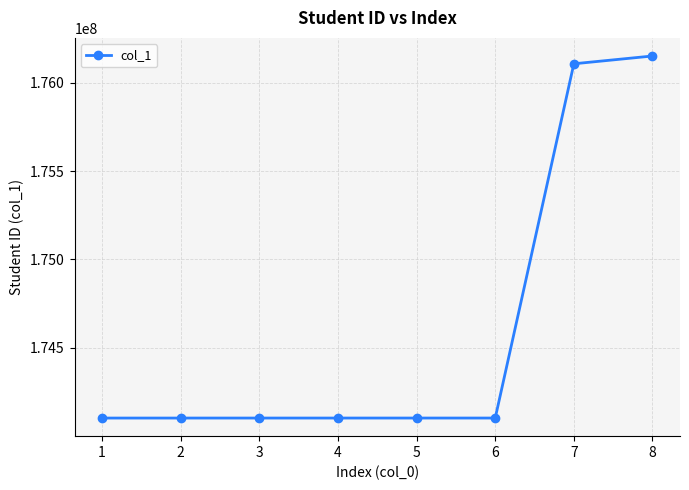

The chart shows a value of 110301021 at 2. True or false?

False